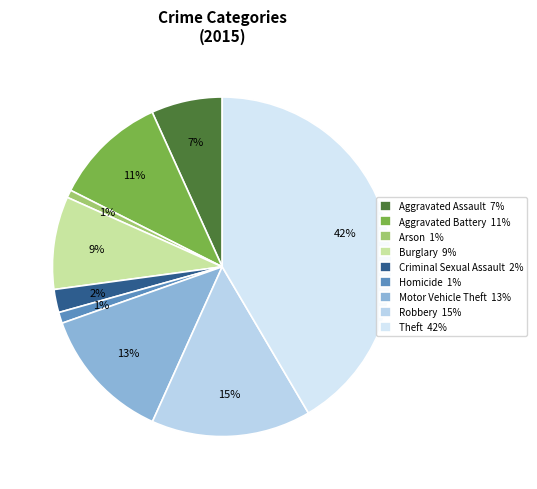

Count the number of slices in the pie.

9